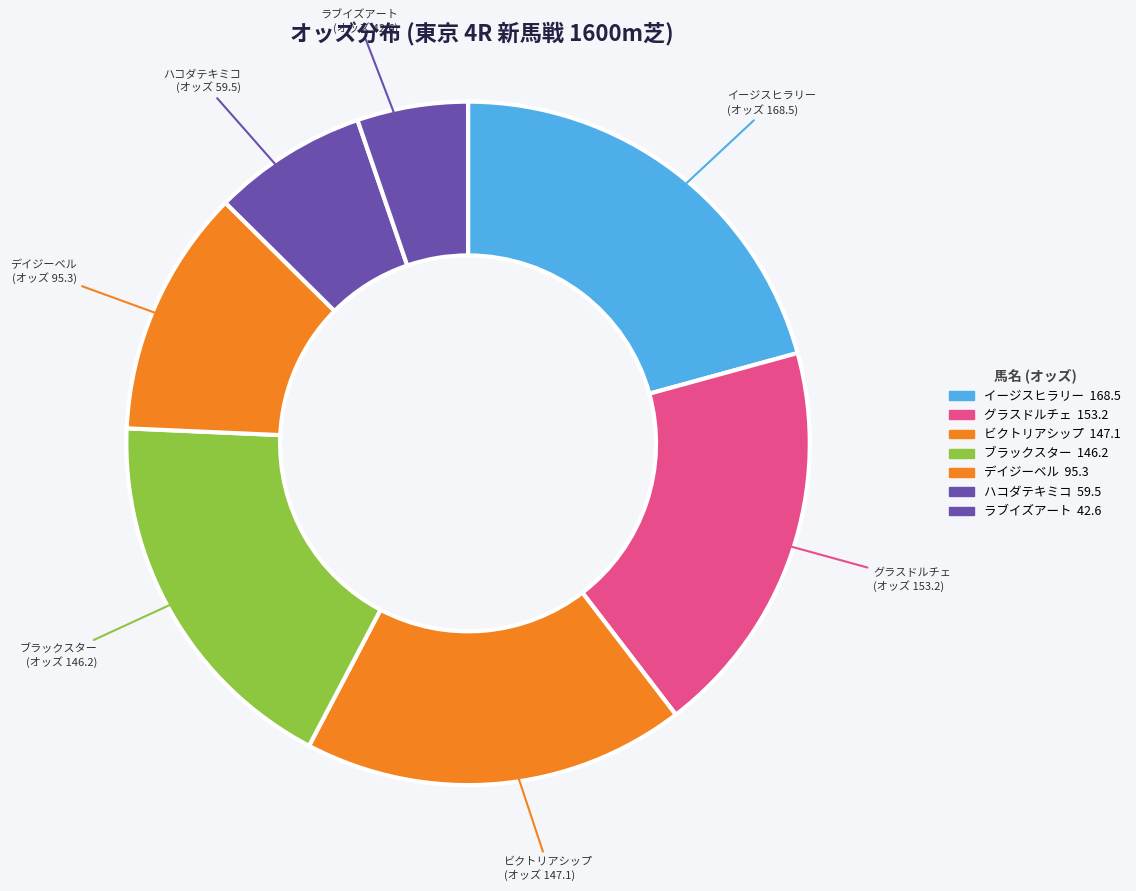

How many segments does this pie chart have?

7